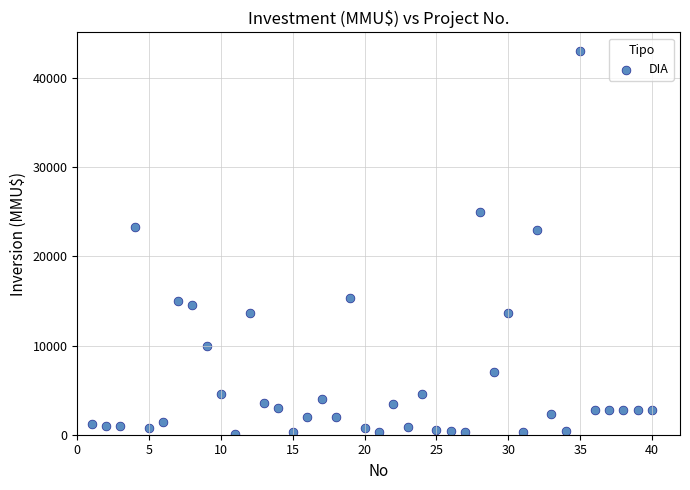

What is the range of Y values (max minus min)?

42900